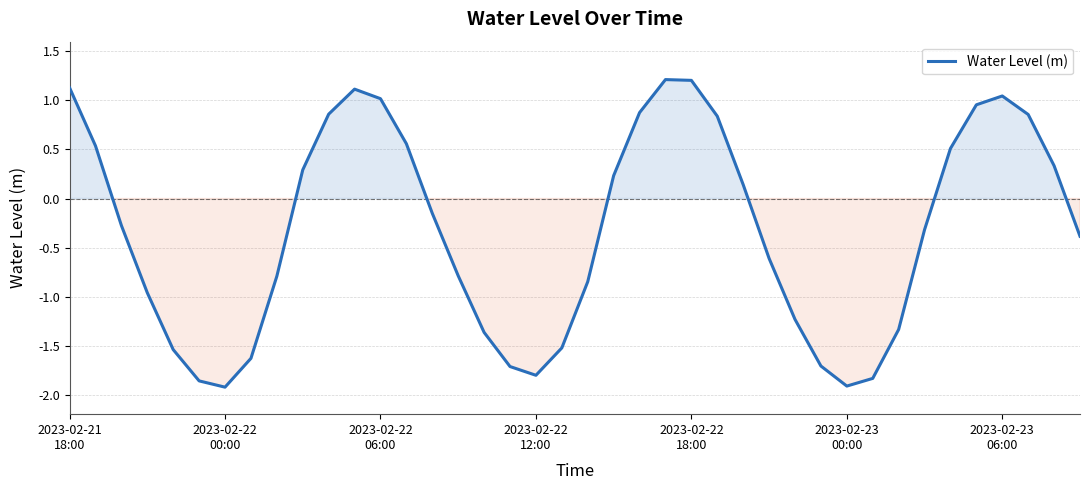

What is the maximum value shown in the chart?

1.2